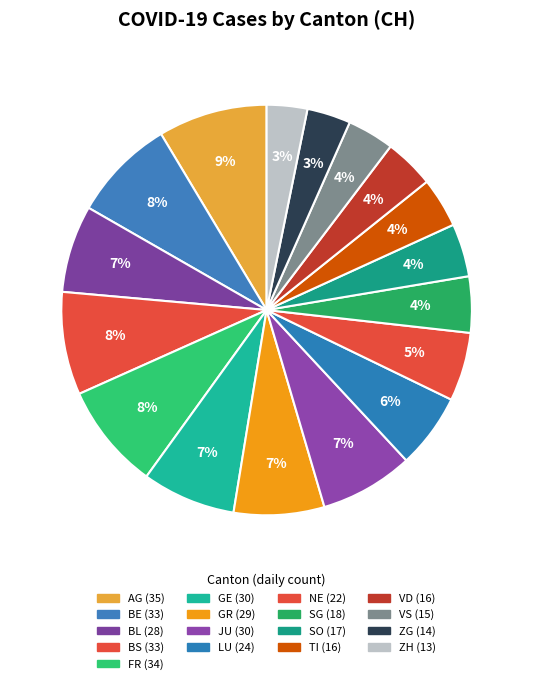

To the nearest percent, what percentage of the pie is AG?

9%